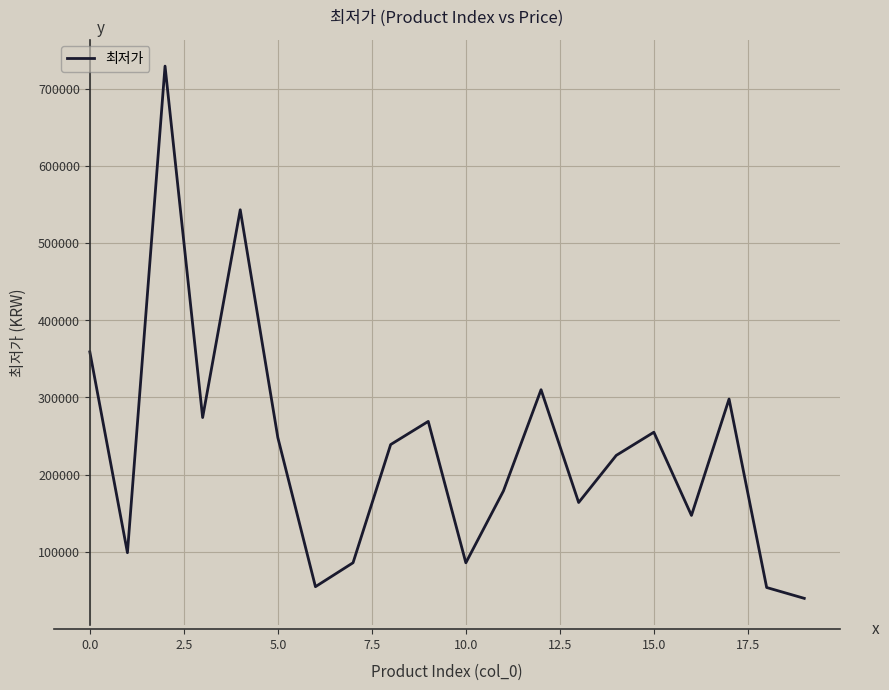

What is the difference between the maximum and minimum values?

689100